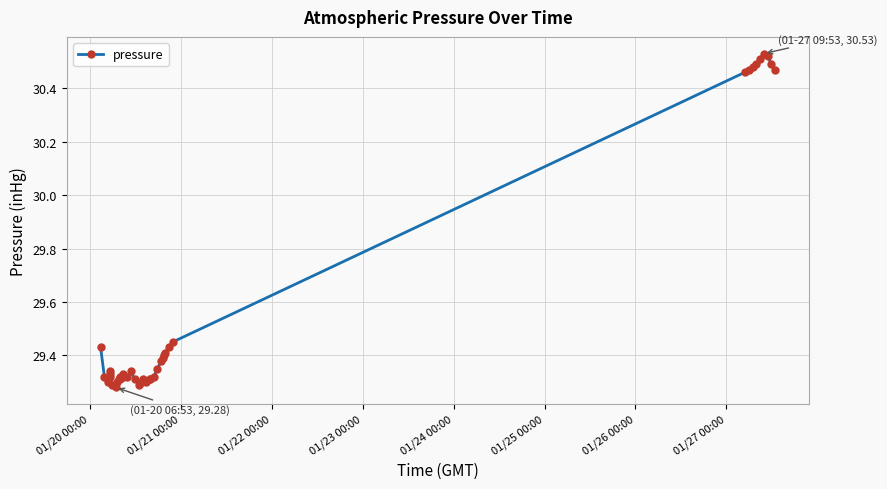

Is this an area chart (filled region under the line)?

No